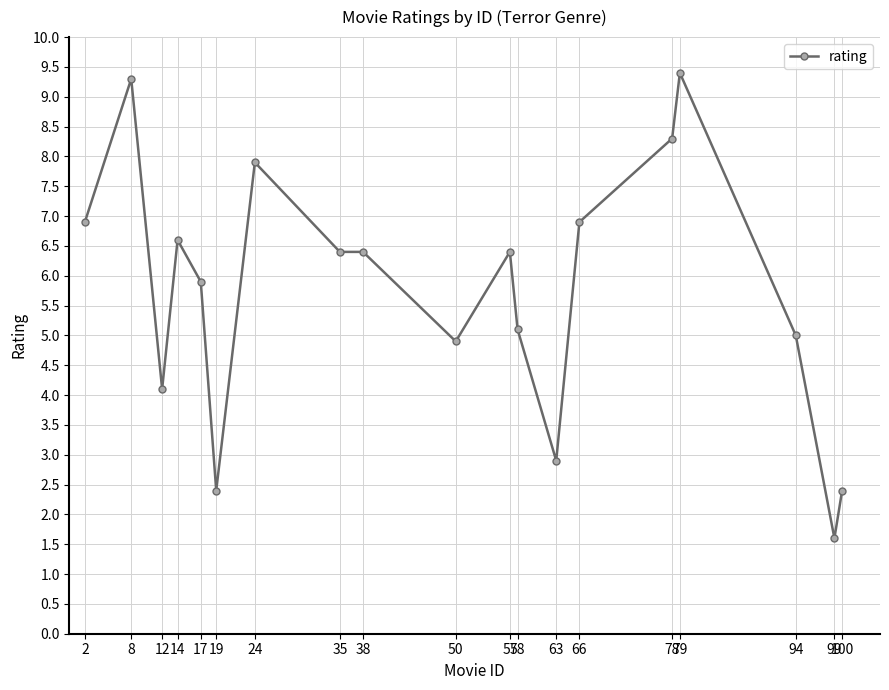

Is this an area chart (filled region under the line)?

No